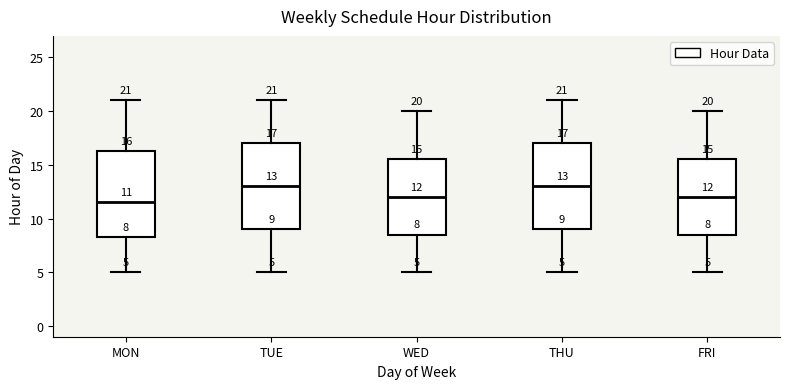

Which box has the lowest median line?

MON